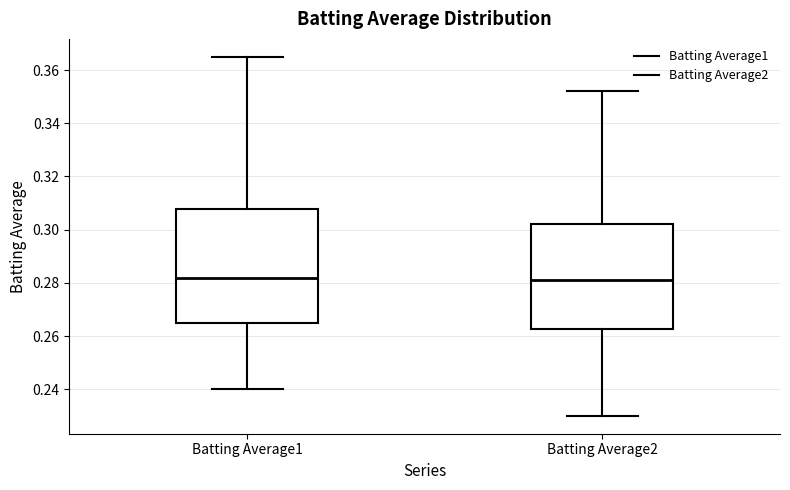

Reading left to right, transcribe this box plot: for each box, give where its median line is, the range the box spans, and where its two whiskers end, as read against the y-axis. The values are not printed on the chart, so give them approximately, as read against the axis.

Batting Average1: median 0.282, box 0.264 to 0.308, whiskers 0.240 to 0.366
Batting Average2: median 0.282, box 0.262 to 0.302, whiskers 0.230 to 0.352